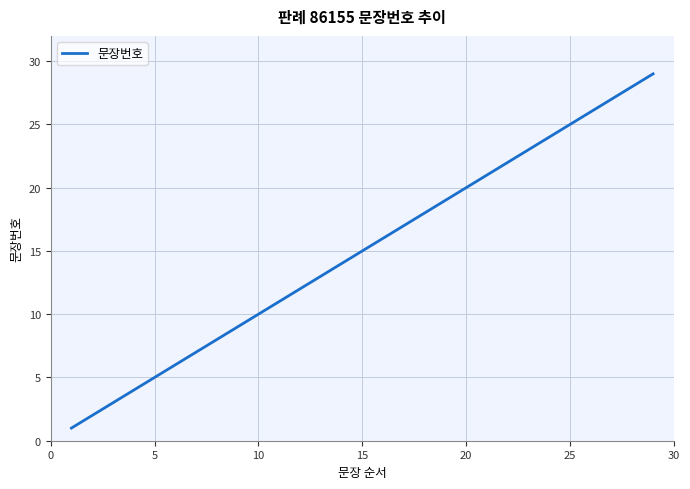

What is the maximum value shown in the chart?

29